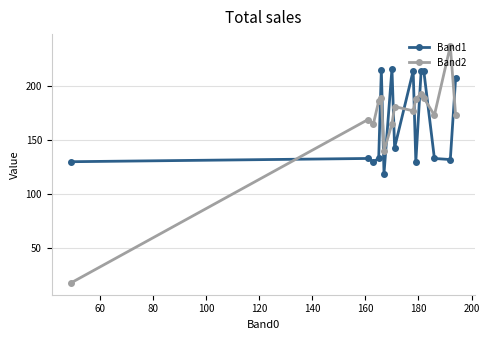

What is the sum of all Band1 values?

2463